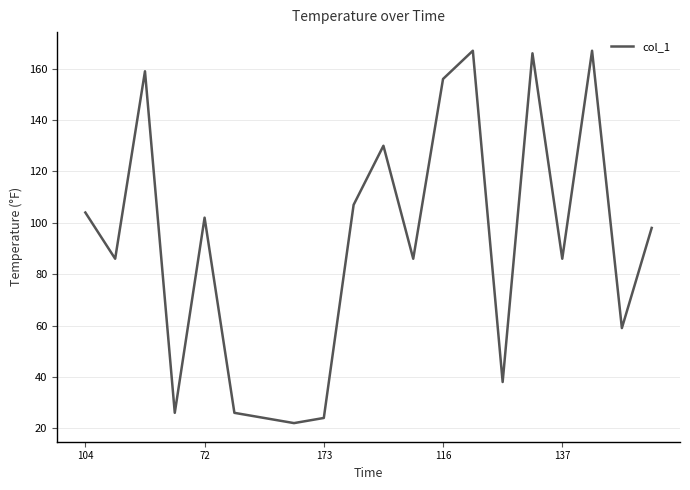

What is the minimum value shown in the chart?

22